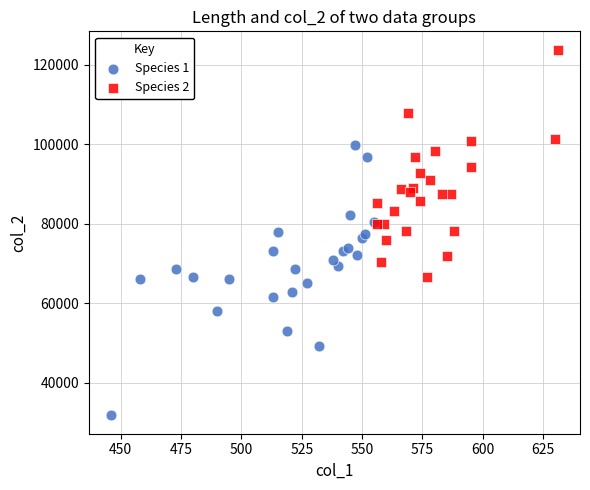

Which series has the widest spread of Y values?

Species 1